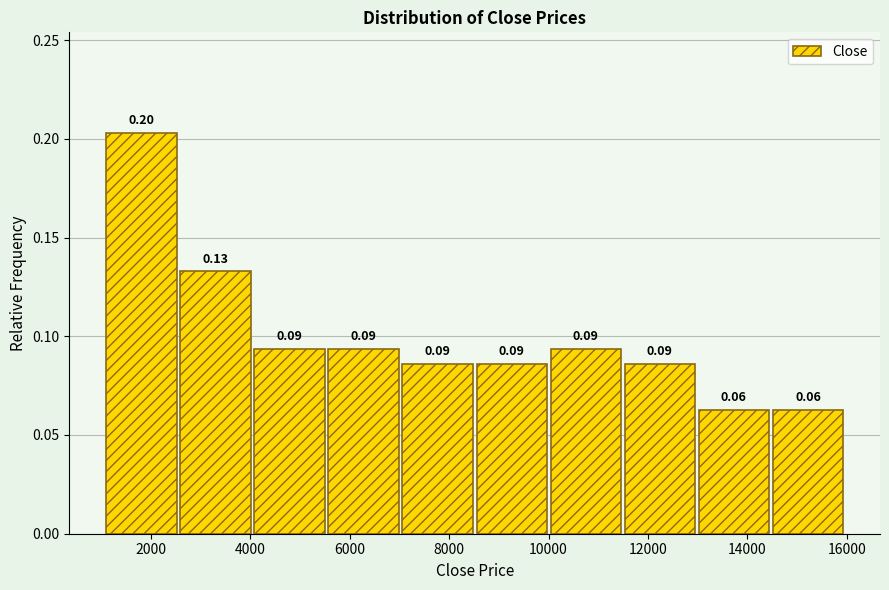

Over which range of the x-axis is the bar tallest?

1200 to 2600